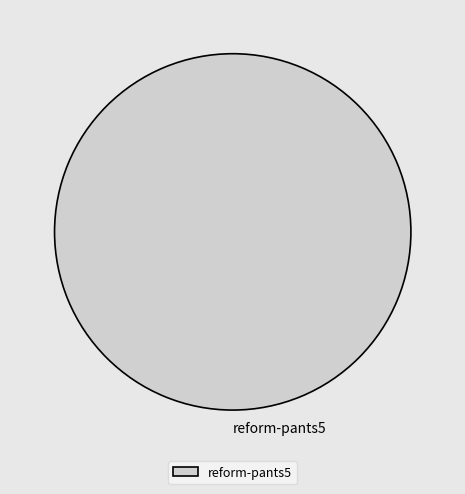

Rank the categories by value from lowest to highest.

reform-pants5